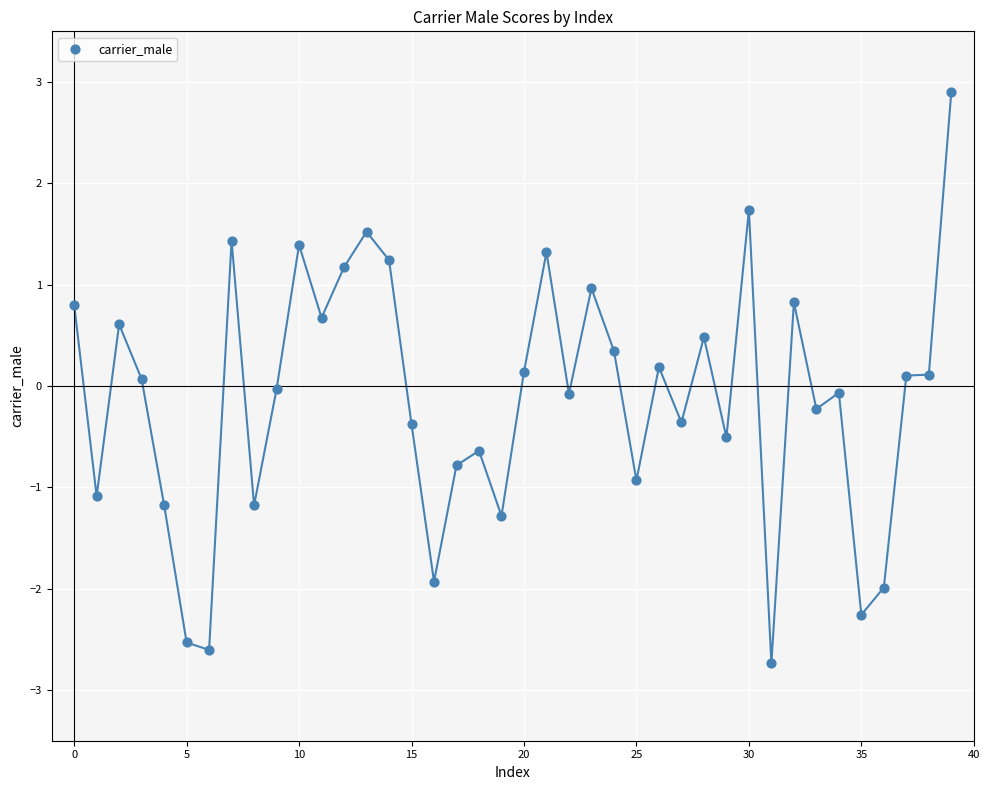

How many points are shown in the scatter plot?

40